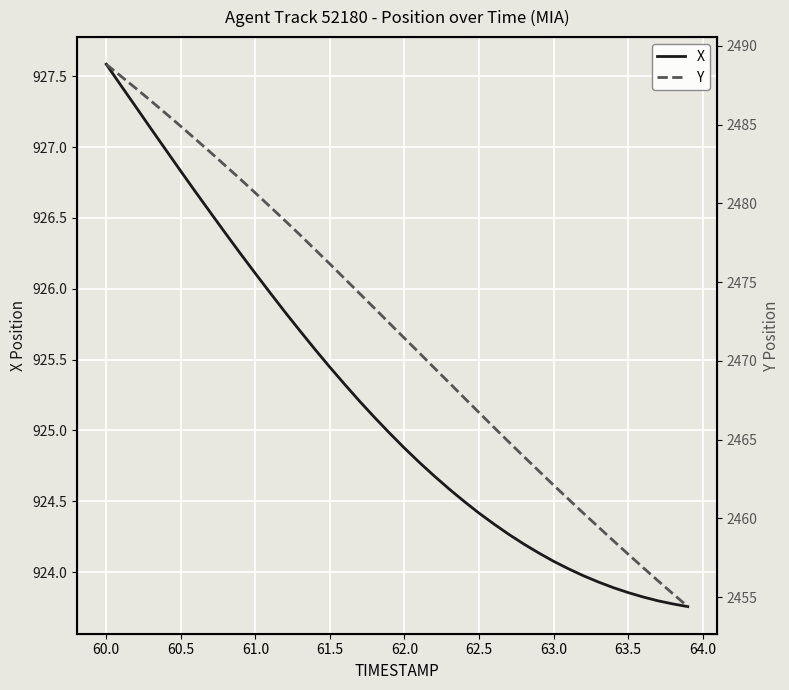

True or false: X has a value of 1501.3 at 62.0.

False